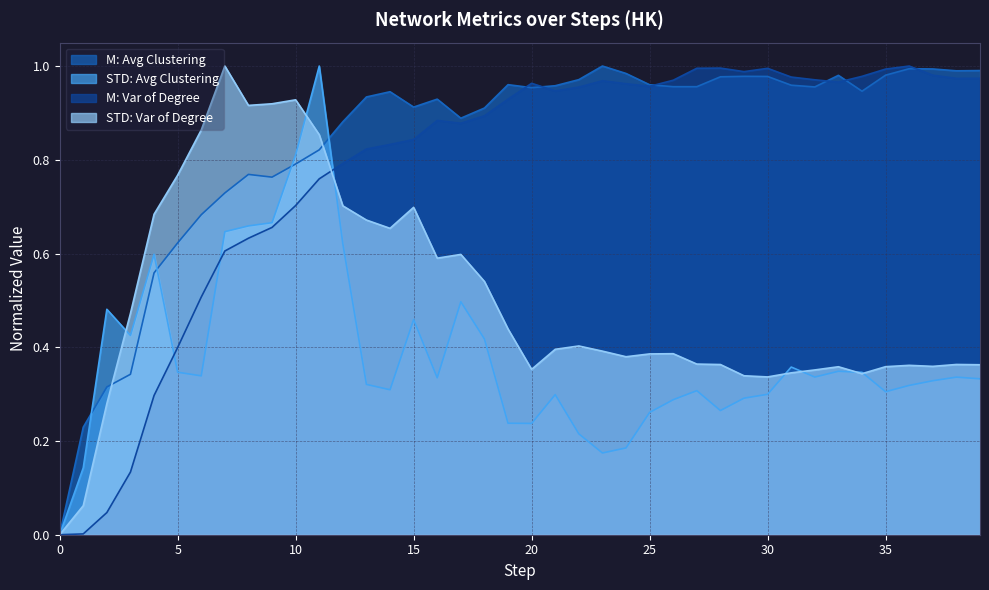

Is the value of M: Avg Clustering at 12 greater than the value of M: Var of Degree at 14?

Yes